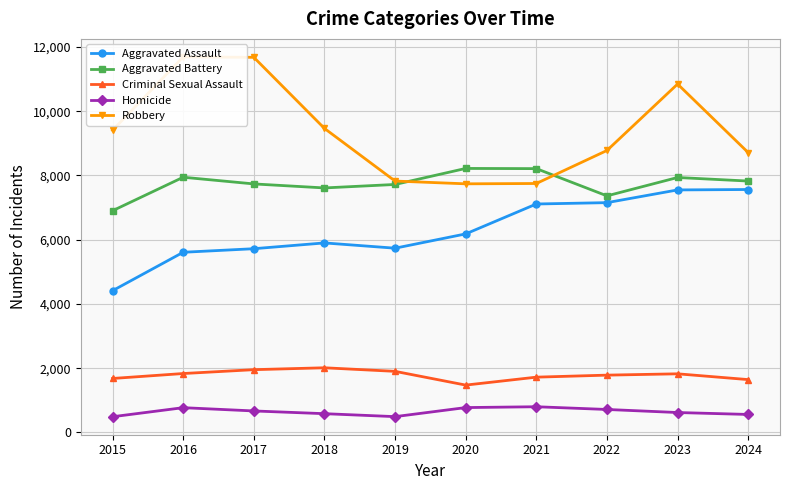

What is the difference between the maximum and second lowest values in the Aggravated Assault series?

1954